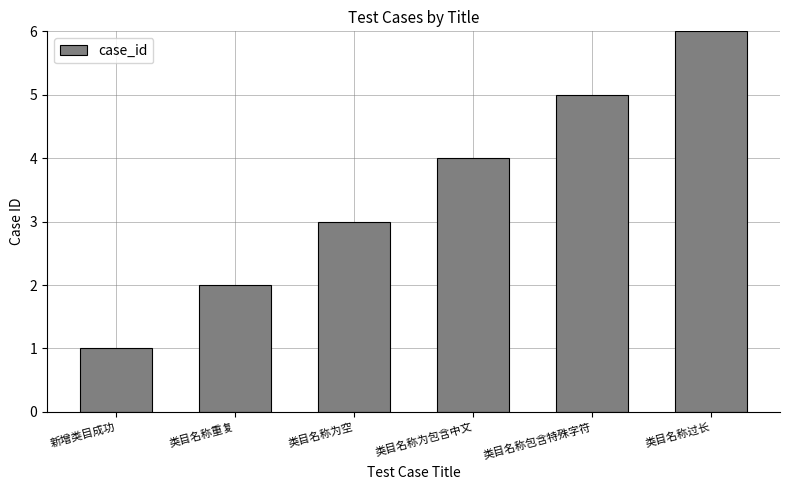

Rank the categories by value from lowest to highest.

新增类目成功, 类目名称重复, 类目名称为空, 类目名称为包含中文, 类目名称包含特殊字符, 类目名称过长